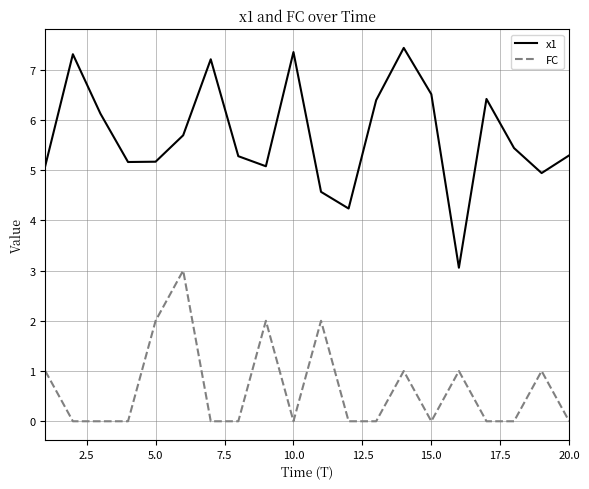

True or false: x1 has more than 0 interior local peaks.

True